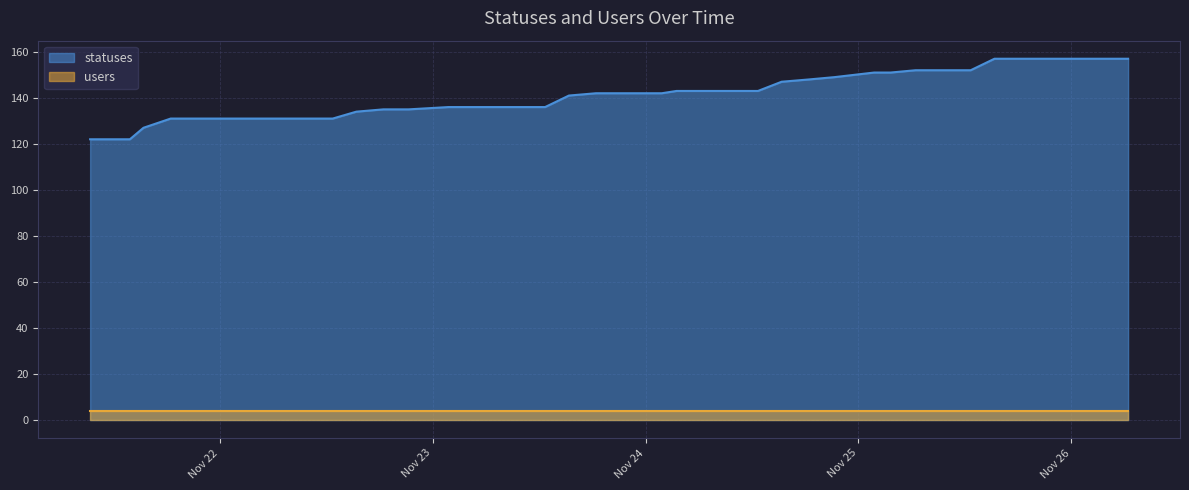

Rank the categories by value from highest to lowest.

2022-11-25 15:20, 2022-11-25 18:25, 2022-11-25 21:17, 2022-11-26 01:41, 2022-11-26 03:26, 2022-11-26 06:24, 2022-11-25 06:26, 2022-11-25 09:19, 2022-11-25 12:39, 2022-11-25 01:46, 2022-11-25 03:37, 2022-11-24 21:17, 2022-11-24 18:25, 2022-11-24 15:20, 2022-11-24 03:29, 2022-11-24 06:25, 2022-11-24 09:19, 2022-11-24 12:40, 2022-11-23 18:24, 2022-11-23 21:17, 2022-11-24 01:49, 2022-11-23 15:21, 2022-11-23 01:46, 2022-11-23 03:34, 2022-11-23 06:25, 2022-11-23 09:19, 2022-11-23 12:40, 2022-11-22 18:26, 2022-11-22 21:17, 2022-11-22 15:23, 2022-11-21 18:27, 2022-11-21 21:21, 2022-11-22 01:59, 2022-11-22 03:40, 2022-11-22 06:27, 2022-11-22 09:21, 2022-11-22 12:43, 2022-11-21 15:23, 2022-11-21 09:22, 2022-11-21 13:51